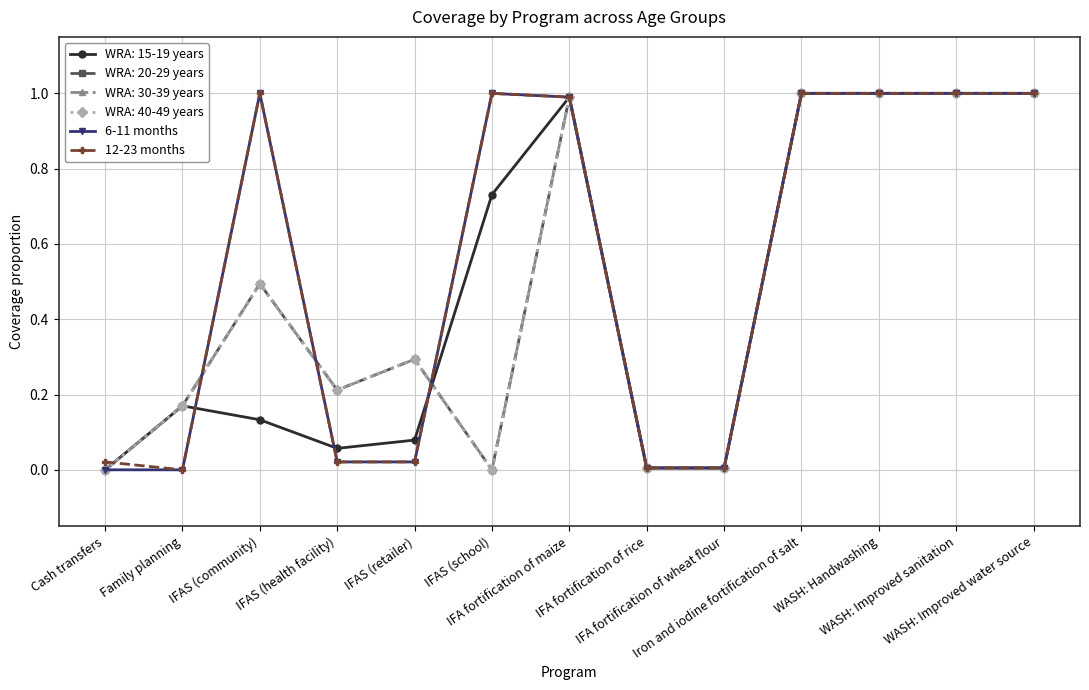

What is the difference between the 6-11 months values at IFA fortification of rice and WASH: Handwashing?

1.0